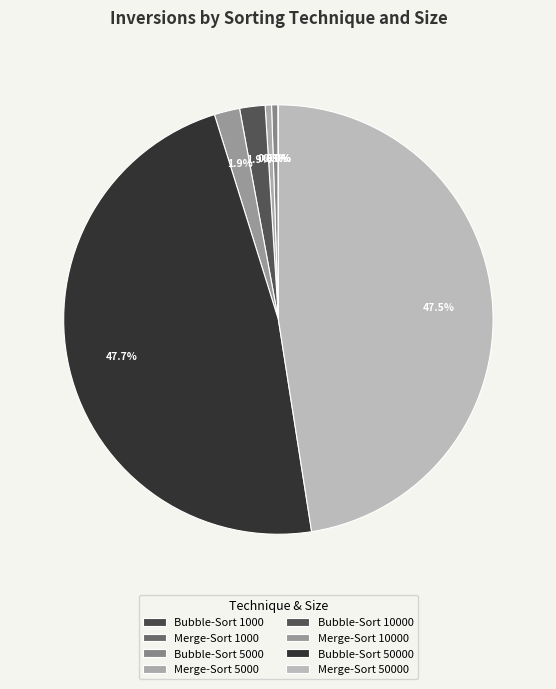

Is there any slice that represents more than half of the pie?

No